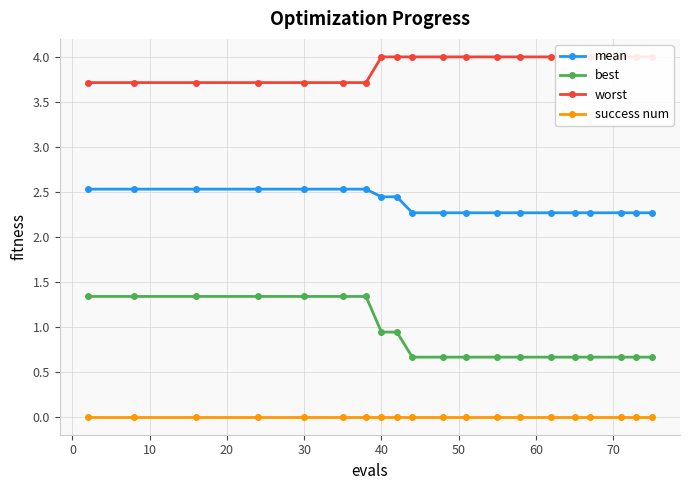

True or false: mean and best intersect in this chart.

False